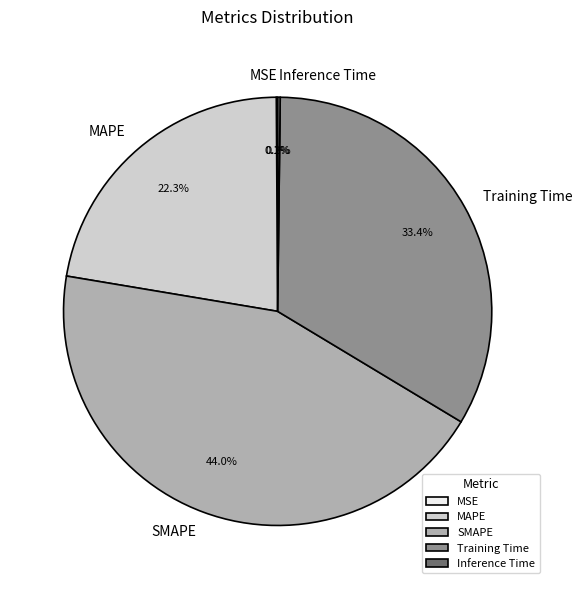

What is the largest slice in the pie chart?

SMAPE